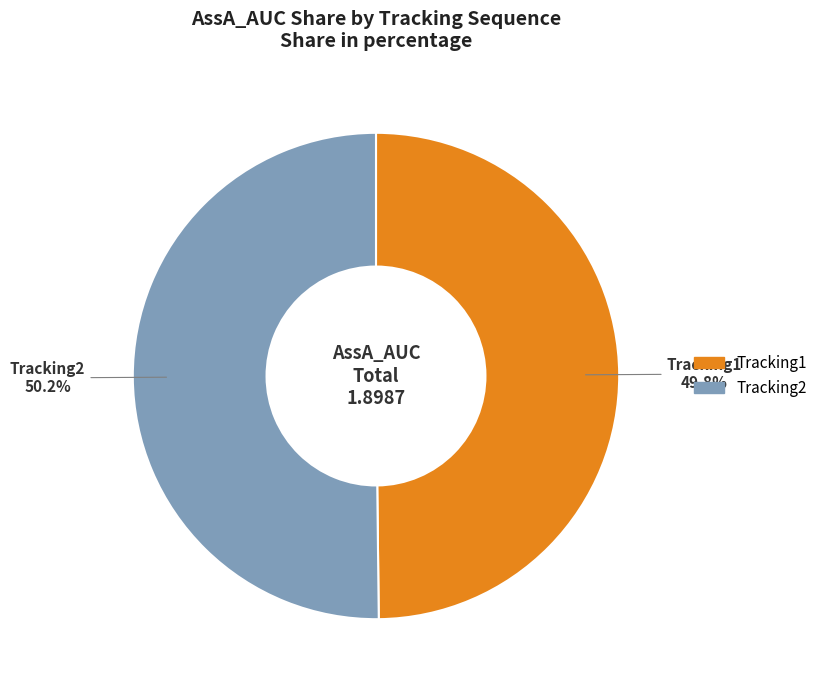

True or false: Tracking1 accounts for 57% of the total.

False